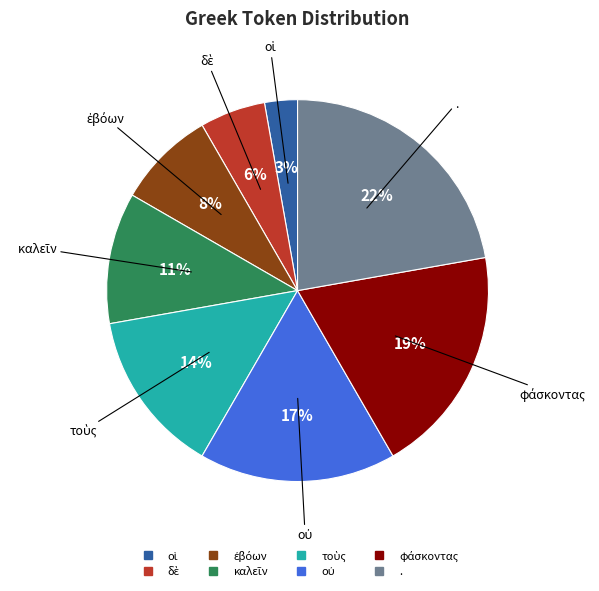

Is there any slice that represents more than half of the pie?

No